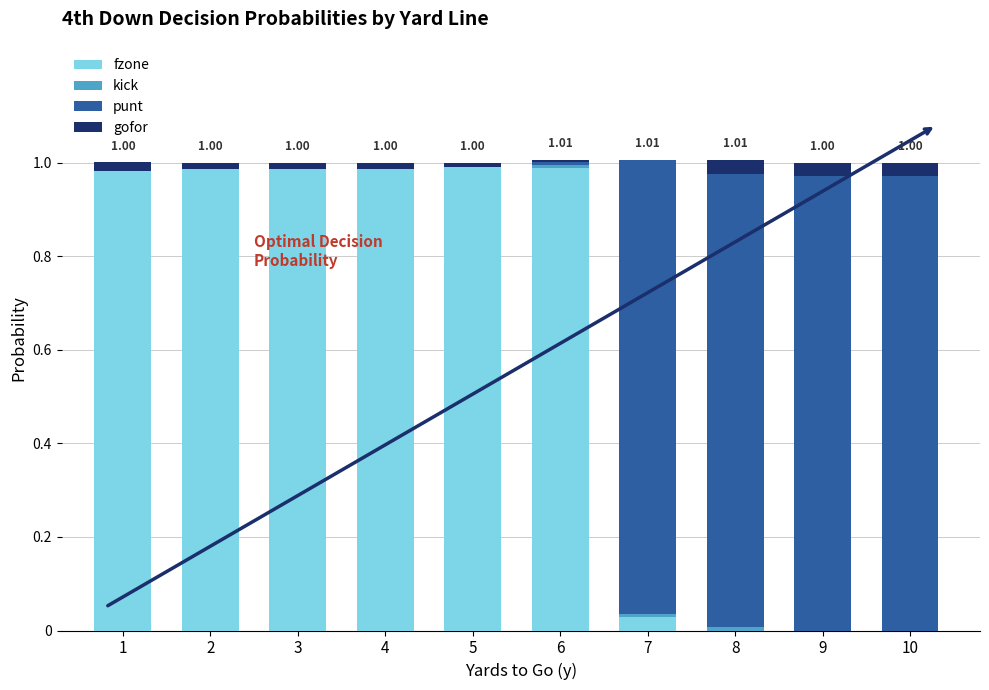

How many series are shown in this chart?

4